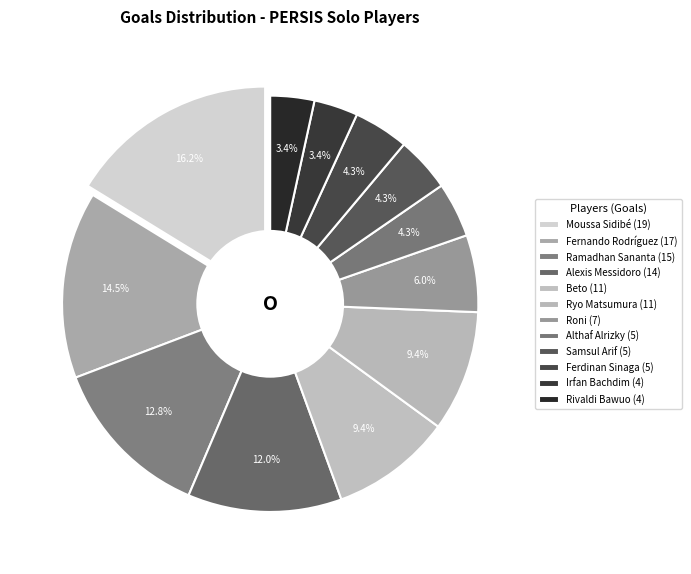

To the nearest percent, what portion does Beto represent?

9%